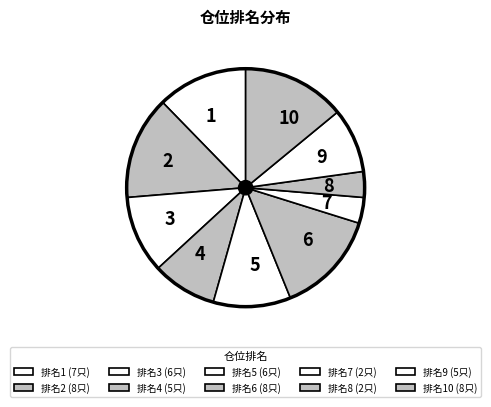

What is the ratio of the value at 4 to the value at 3?

0.8